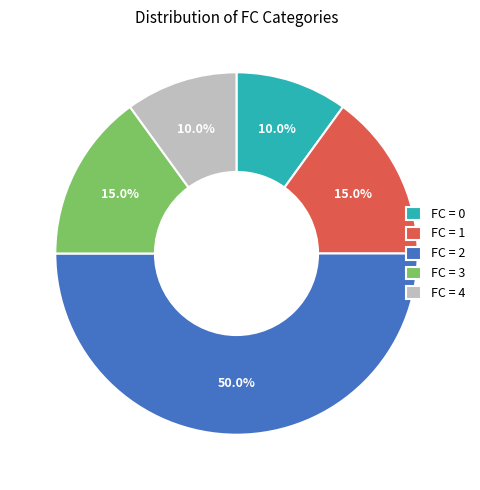

What percentage do FC = 4 and FC = 3 together represent?

25.0%